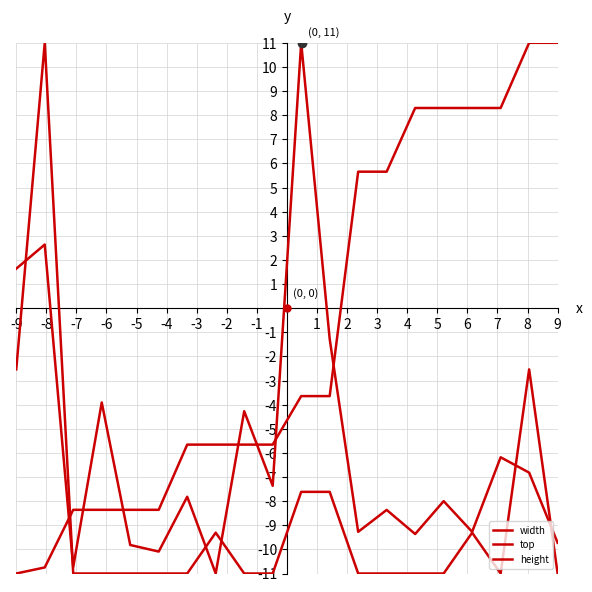

How many positive values does the top series have?

8